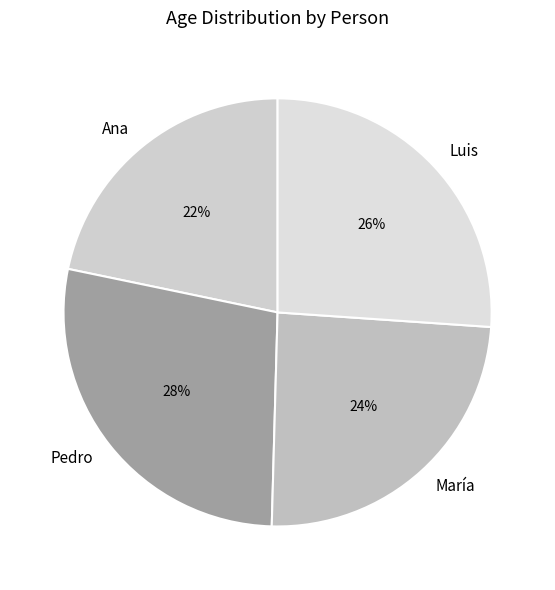

Between Ana and Pedro, which is larger?

Pedro